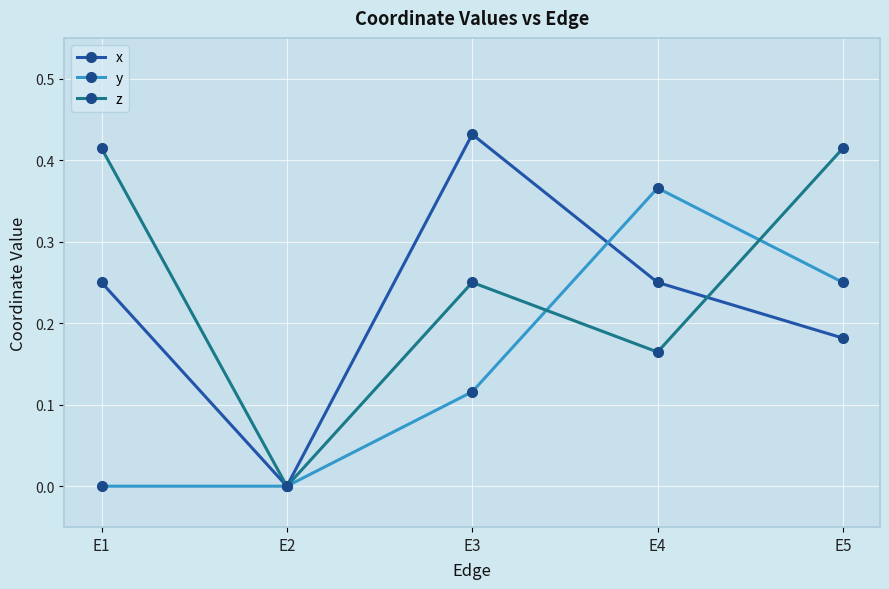

What is the total value across all series at E4?

0.8